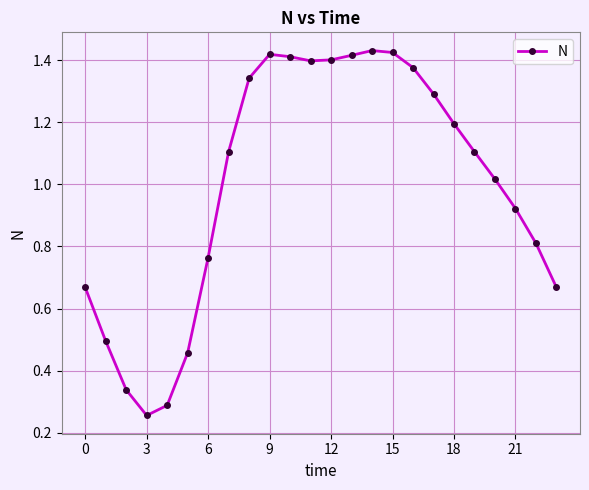

How many distinct data groups are displayed?

1